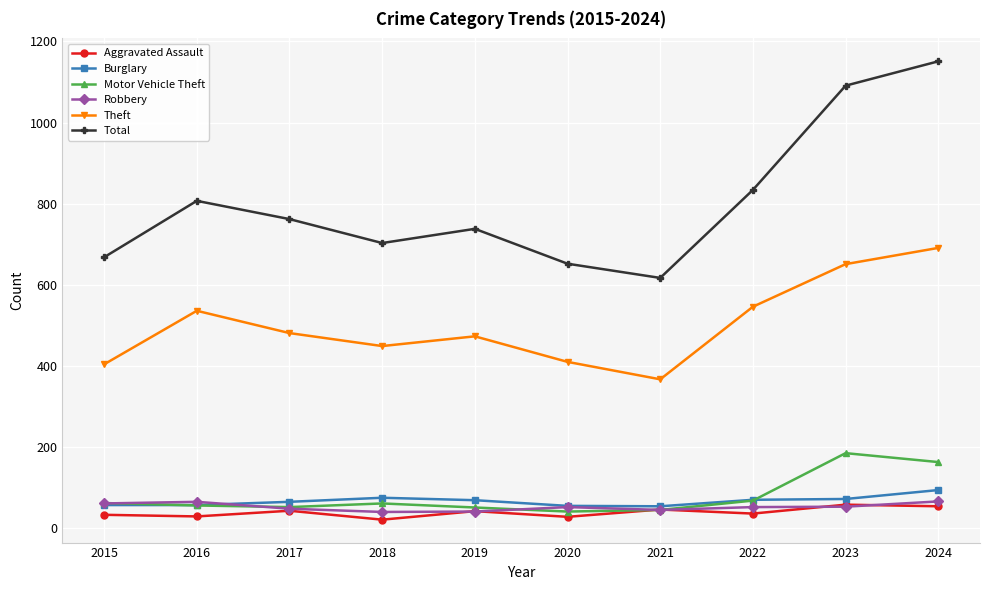

At which category does Theft reach its first local peak?

2016